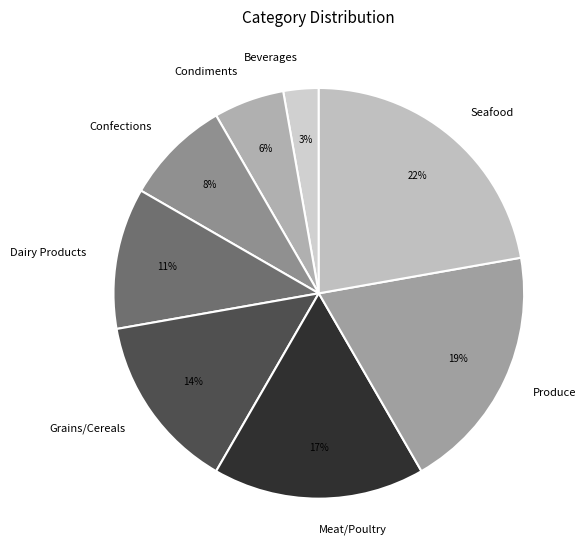

How many slices are in this pie chart?

8